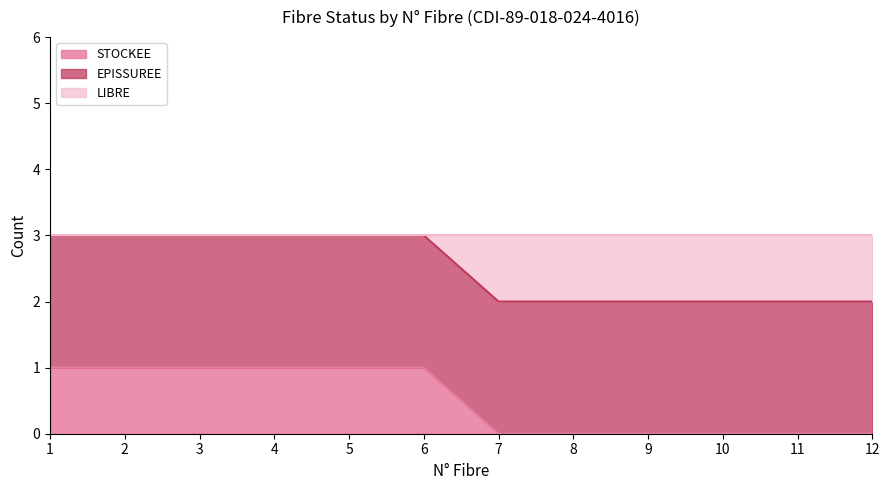

What is the spread (max minus min) of values at 8?

2